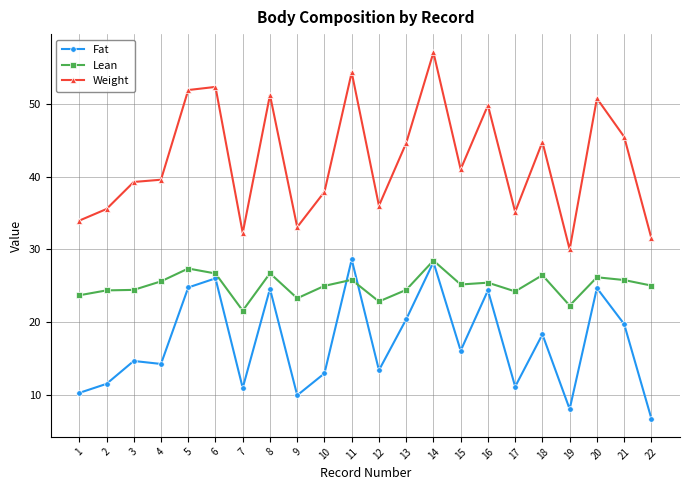

At how many categories does at least one series exceed 53?

2